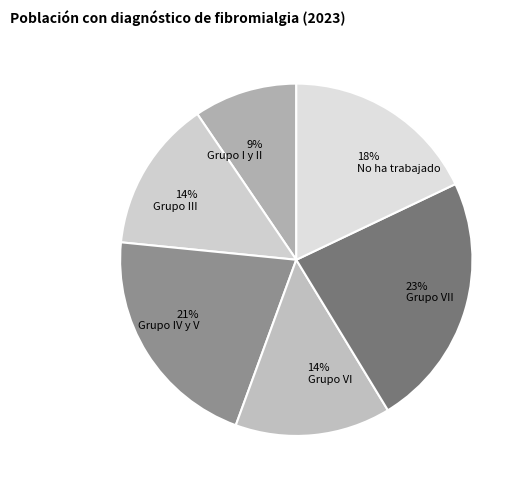

Count the number of slices in the pie.

6